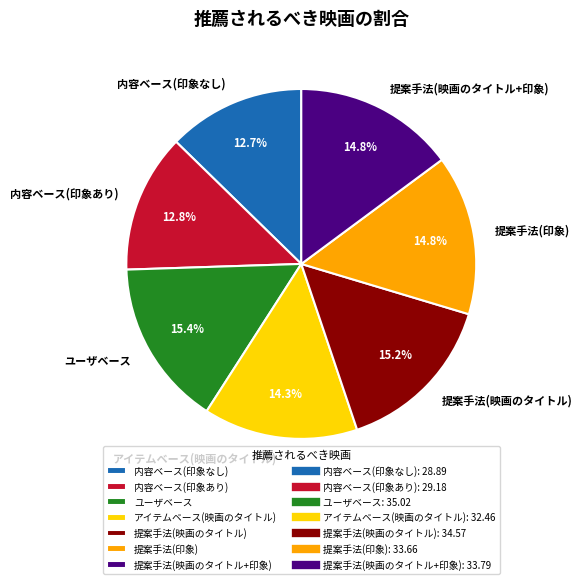

Approximately how many times larger is the value at 内容ベース(印象あり) compared to アイテムベース(映画のタイトル)?

0.9